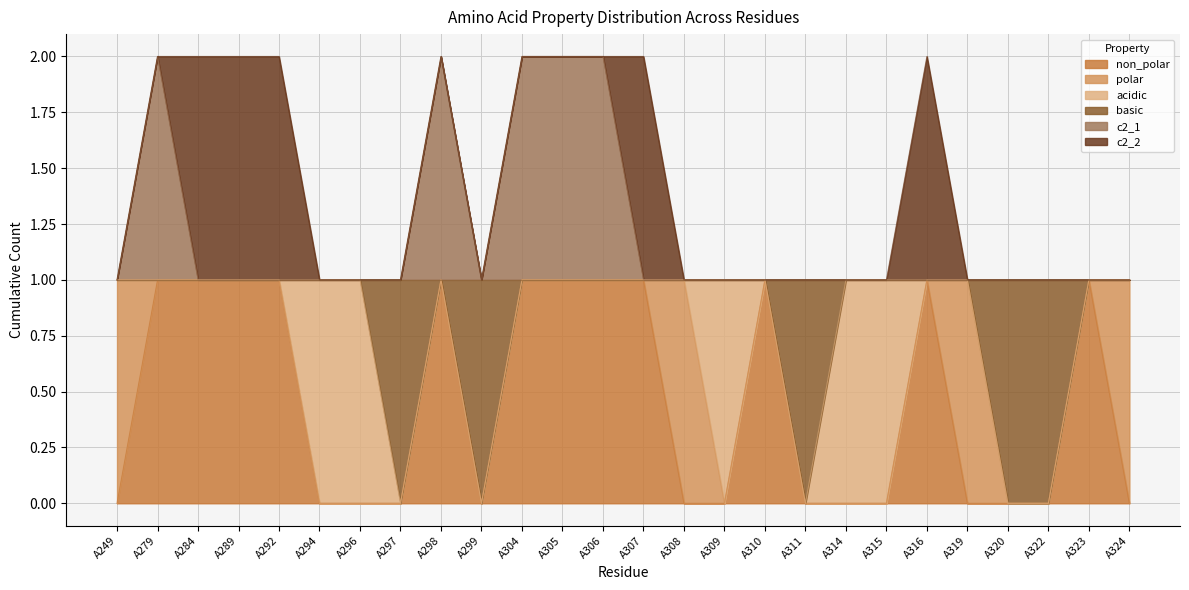

Which category has the highest value across all series?

A279